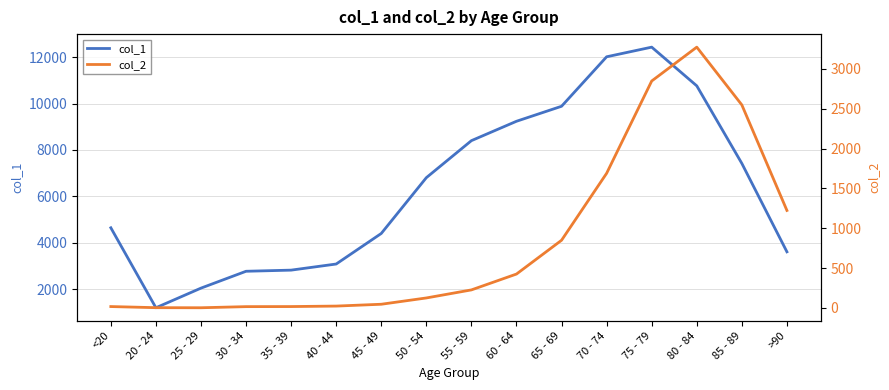

Which series has the largest range (max minus min)?

col_1